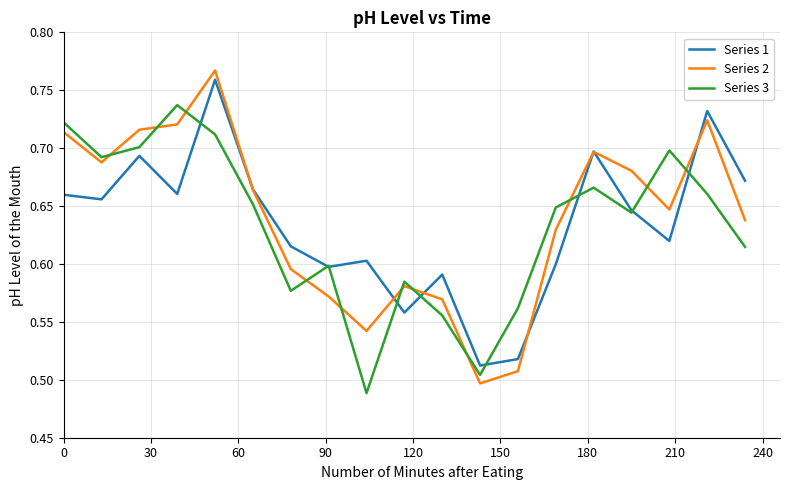

How many Series 3 values are between 0 and 1?

19